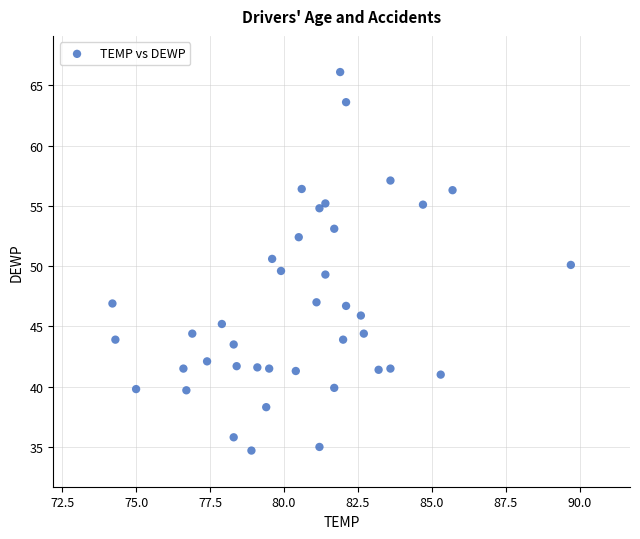

What is the range of X values (max minus min)?

15.5